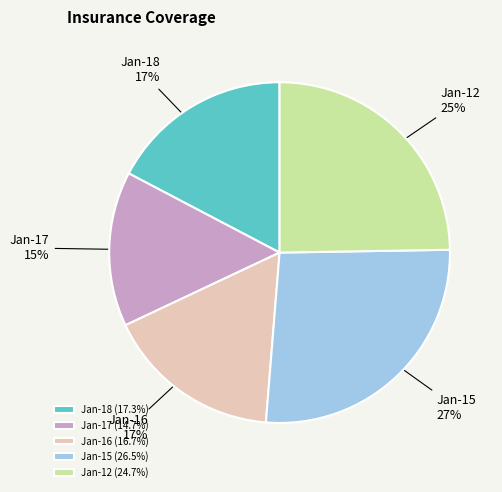

To the nearest percent, what percentage of the pie is Jan-12 (24.7%)?

25%